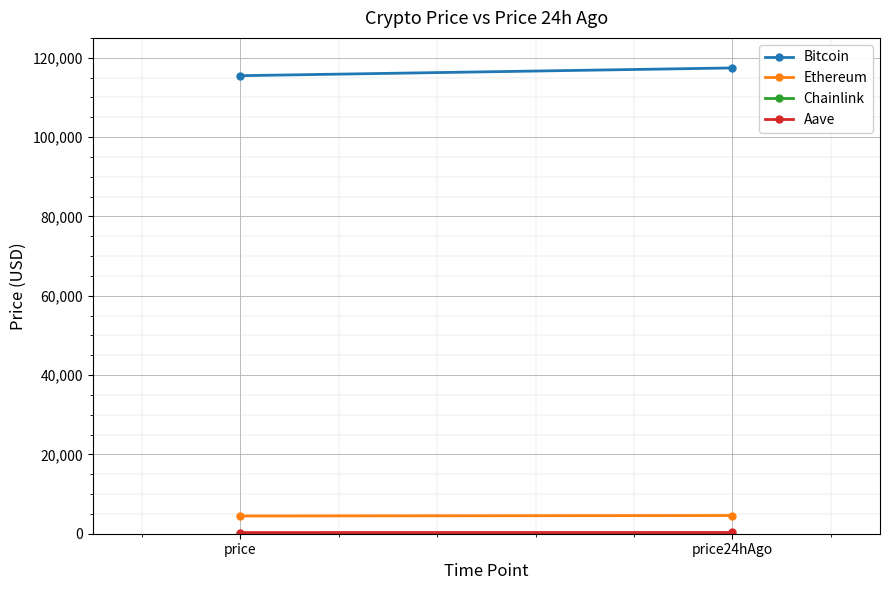

Rank the categories by Ethereum value from lowest to highest.

price, price24hAgo